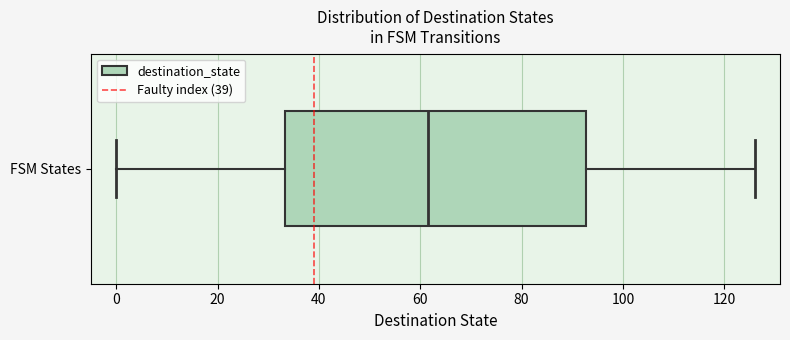

Read this box plot against the x-axis: the position of the median line, the range covered by the box, and the ends of both whiskers. The values are not printed on the chart, so give them approximately, as read against the axis.

median 62, box 34 to 92, whiskers 0 to 126